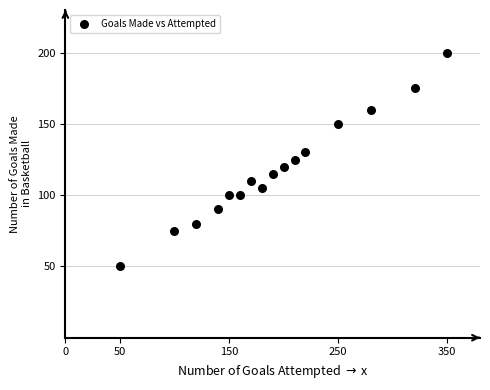

What is the range of X values (max minus min)?

300